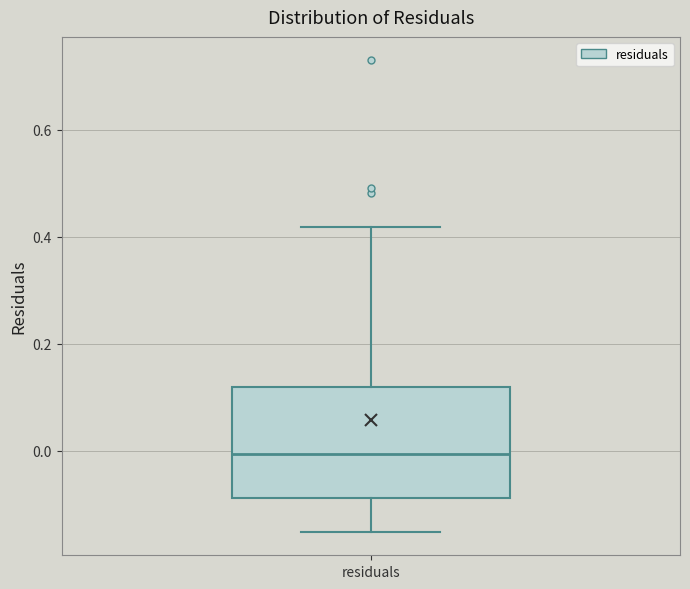

Read this box plot against the y-axis: the position of the median line, the range covered by the box, and the ends of both whiskers. The values are not printed on the chart, so give them approximately, as read against the axis.

median 0.00, box -0.08 to 0.12, whiskers -0.16 to 0.42